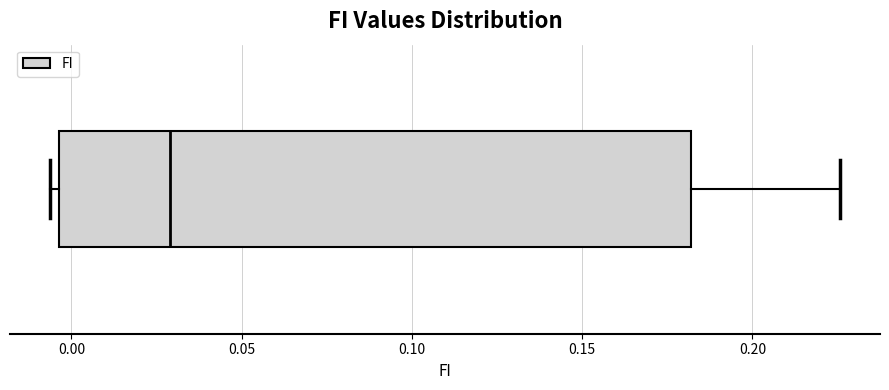

Transcribe this box plot: give where the median line is, the range the box spans, and where the two whiskers end, as read against the x-axis. The values are not printed on the chart, so give them approximately, as read against the axis.

median 0.030, box -0.005 to 0.180, whiskers -0.005 (just left of the box's left edge) to 0.225